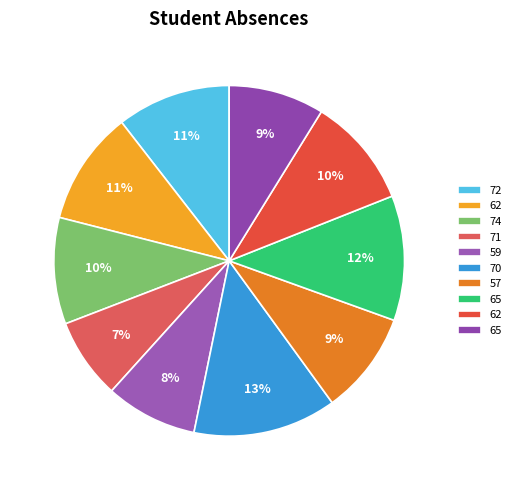

How many slices are in this pie chart?

10